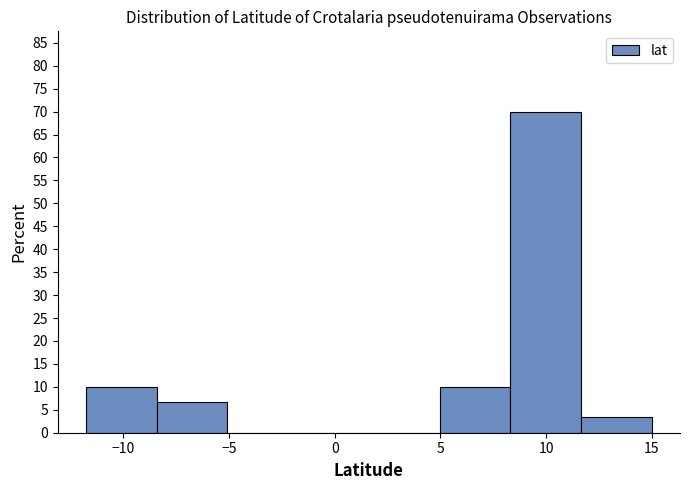

How tall is the bar that spans 11.5 to 15.0 on the x-axis? Neither the bar edges nor the heights are printed on the chart, so give them approximately, as read against the axes.

3.5